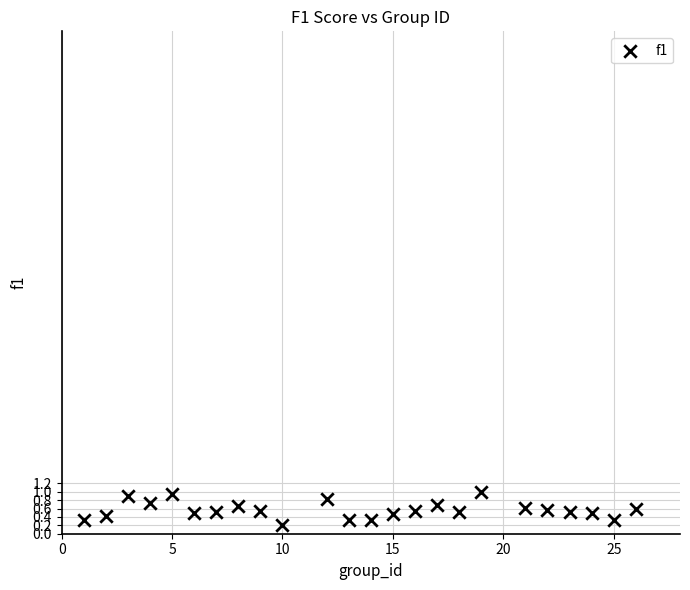

What is the range of Y values (max minus min)?

0.8